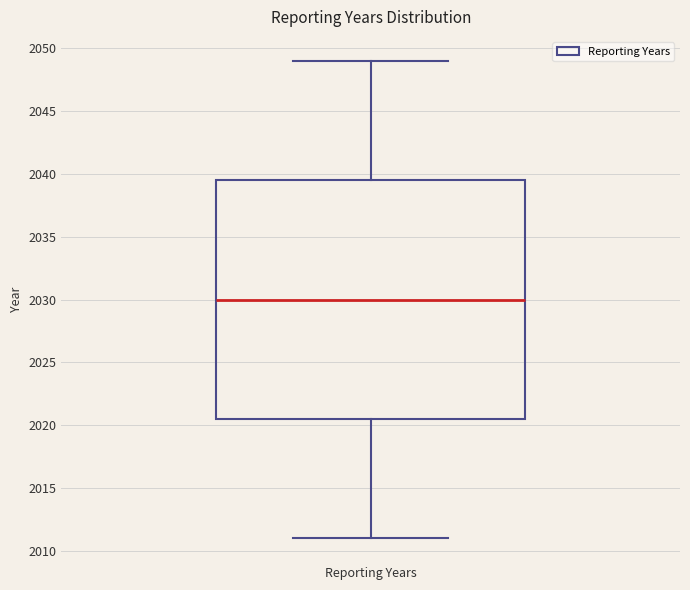

Transcribe this box plot: give where the median line is, the range the box spans, and where the two whiskers end, as read against the y-axis. The values are not printed on the chart, so give them approximately, as read against the axis.

median 2030.0, box 2020.5 to 2039.5, whiskers 2011.0 to 2049.0